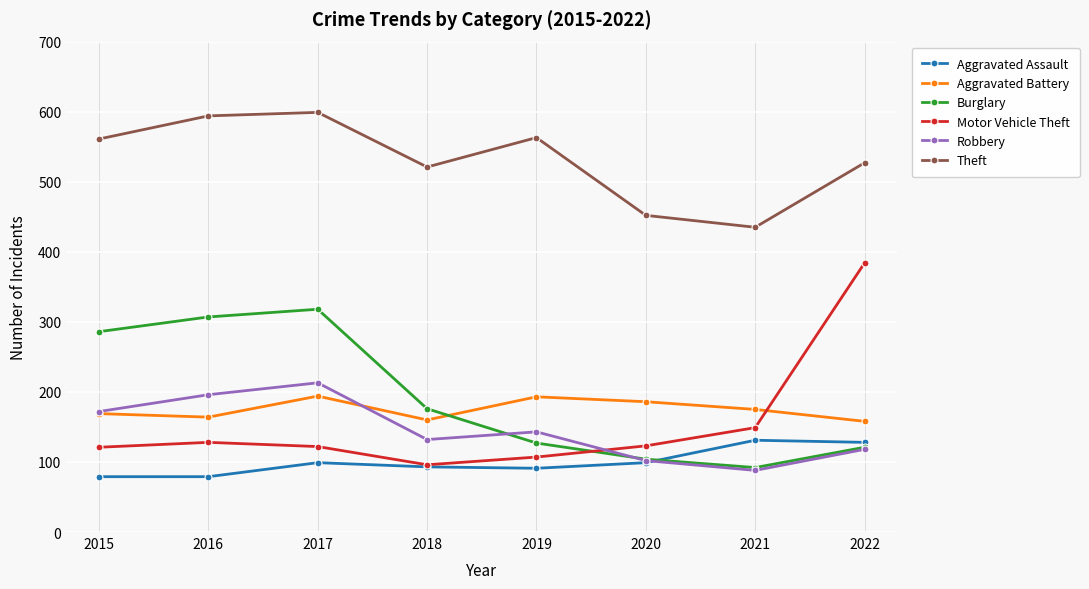

List the series in order of their peak value, lowest first.

Aggravated Assault, Aggravated Battery, Robbery, Burglary, Motor Vehicle Theft, Theft